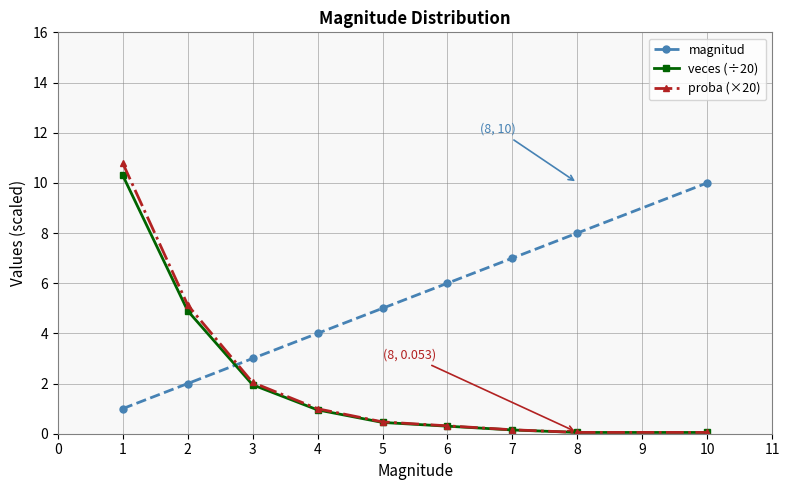

Does the chart have visible grid lines?

Yes